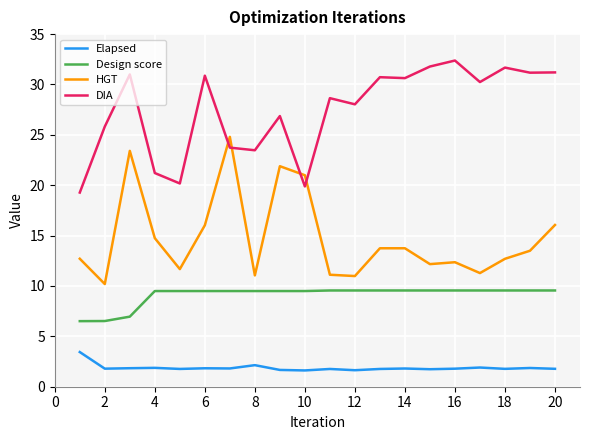

What are all the series names shown in the legend?

Elapsed, Design score, HGT, DIA